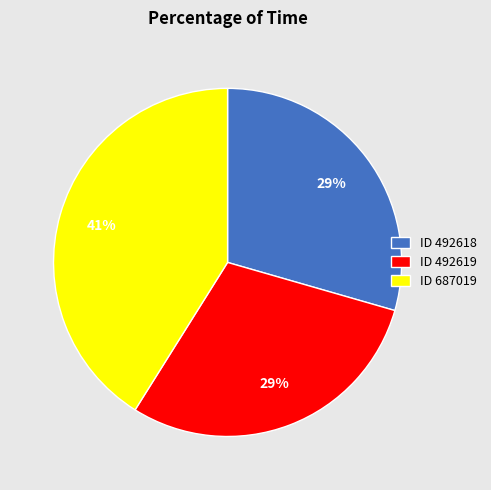

Is the sum of ID 492618 and ID 492619 greater than half?

Yes